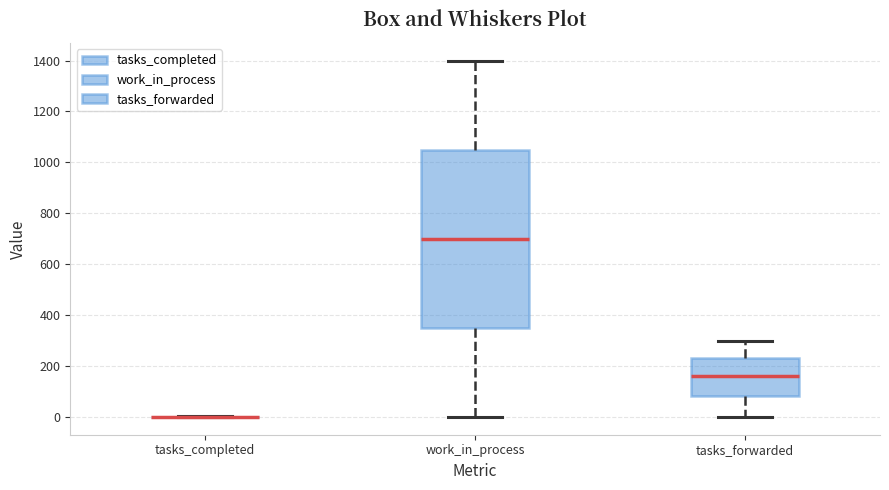

Comparing the boxes themselves (not the whiskers), which one is the tallest?

work_in_process